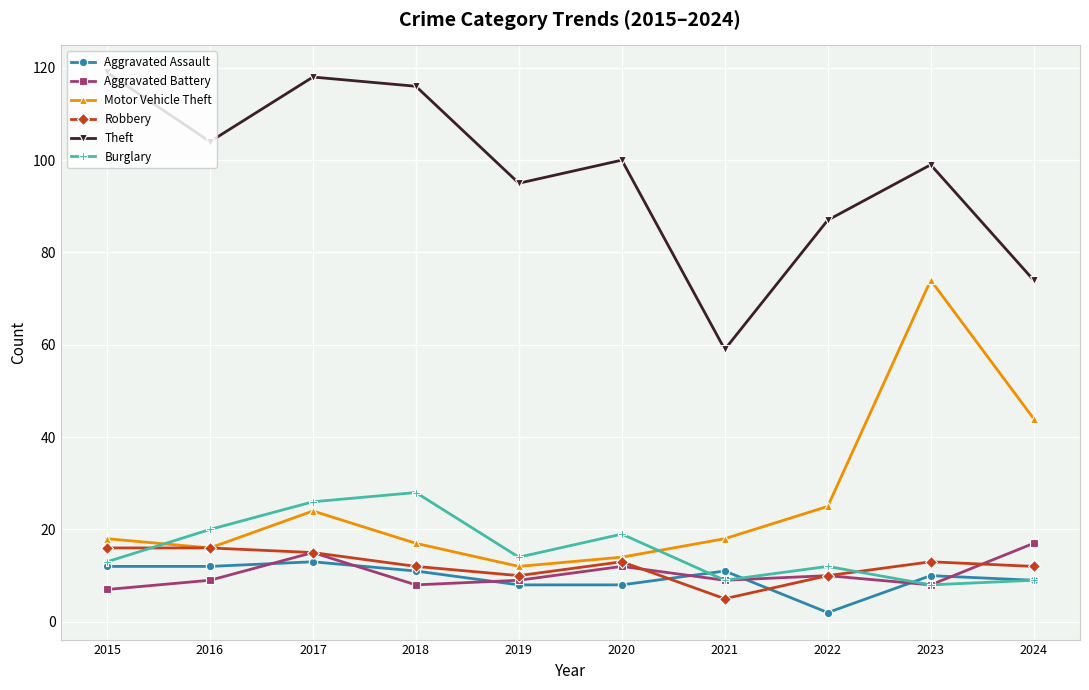

Reading left to right, transcribe all the data shown in this chart.

Aggravated Assault: 2015=12	2016=12	2017=13	2018=11	2019=8	2020=8	2021=11	2022=2	2023=10	2024=9
Aggravated Battery: 2015=7	2016=9	2017=15	2018=8	2019=9	2020=12	2021=9	2022=10	2023=8	2024=17
Motor Vehicle Theft: 2015=18	2016=16	2017=24	2018=17	2019=12	2020=14	2021=18	2022=25	2023=74	2024=44
Robbery: 2015=16	2016=16	2017=15	2018=12	2019=10	2020=13	2021=5	2022=10	2023=13	2024=12
Theft: 2015=119	2016=104	2017=118	2018=116	2019=95	2020=100	2021=59	2022=87	2023=99	2024=74
Burglary: 2015=13	2016=20	2017=26	2018=28	2019=14	2020=19	2021=9	2022=12	2023=8	2024=9